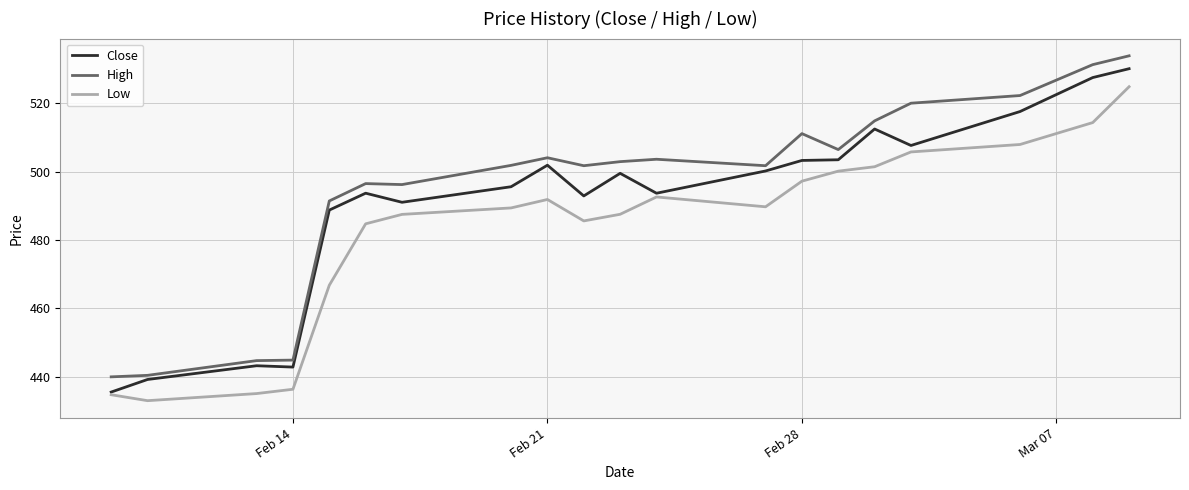

What is the smallest value displayed?

433.0